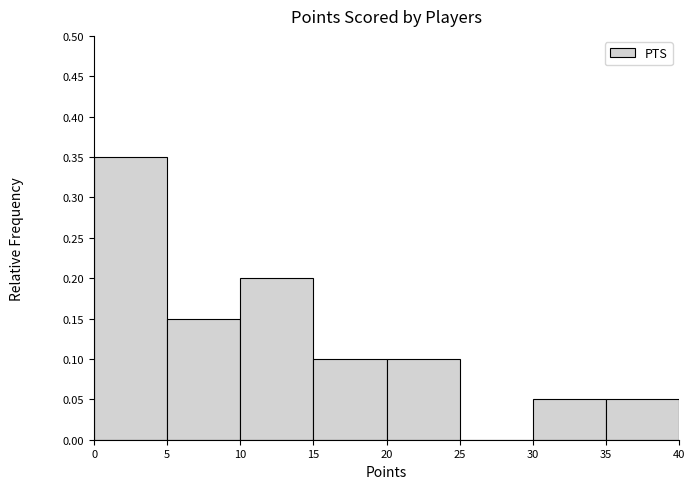

Reading left to right, transcribe this chart: for each bar, give the range it covers on the x-axis and its height. The values are not printed on the chart, so give them approximately, as read against the axis.

0 to 5: 0.35
5 to 10: 0.15
10 to 15: 0.20
15 to 20: 0.10
20 to 25: 0.10
25 to 30: 0
30 to 35: 0.05
35 to 40: 0.05